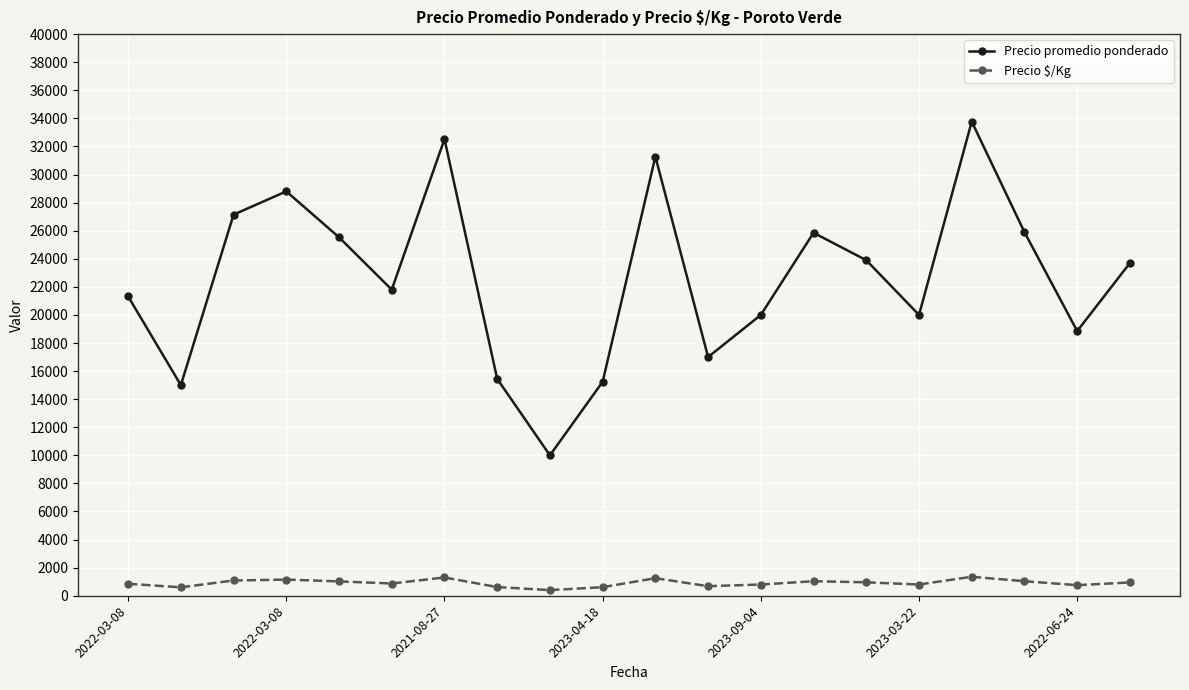

Which series has the largest total across all categories?

Precio promedio ponderado